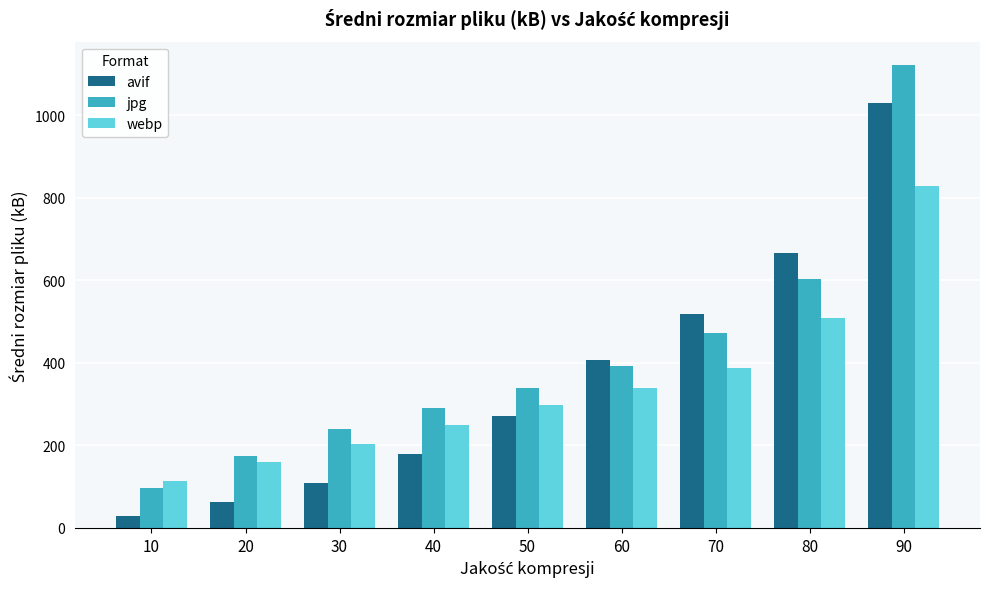

At which label does webp first exceed 297?

50